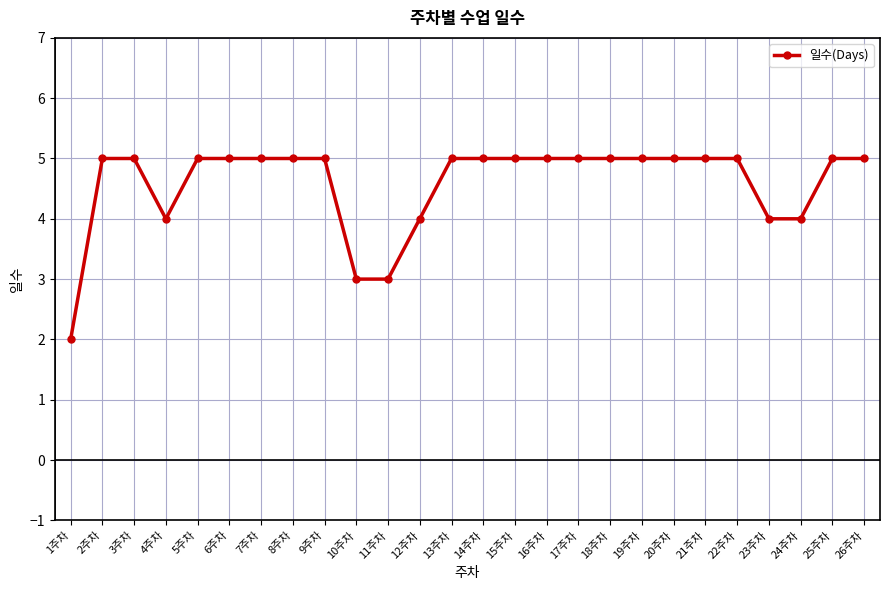

Read the value at 10주차.

3